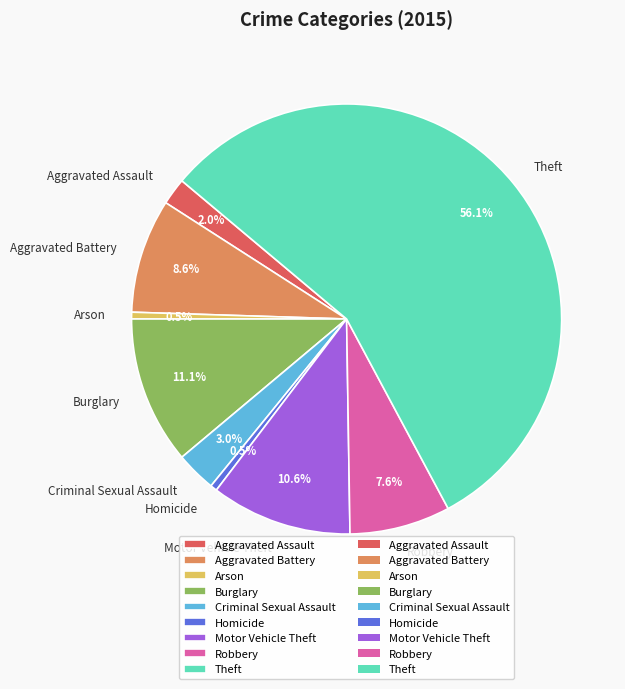

Which slice is the largest?

Theft